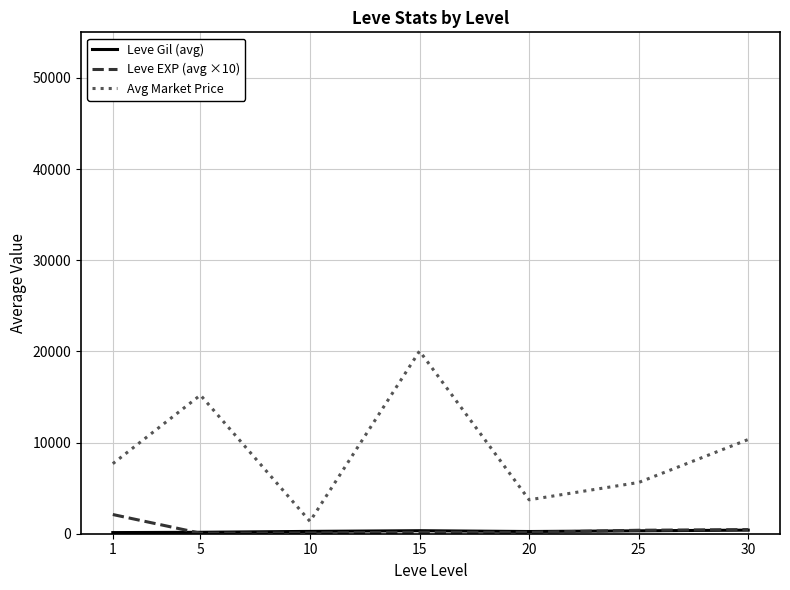

What is the greatest value displayed?

20039.9